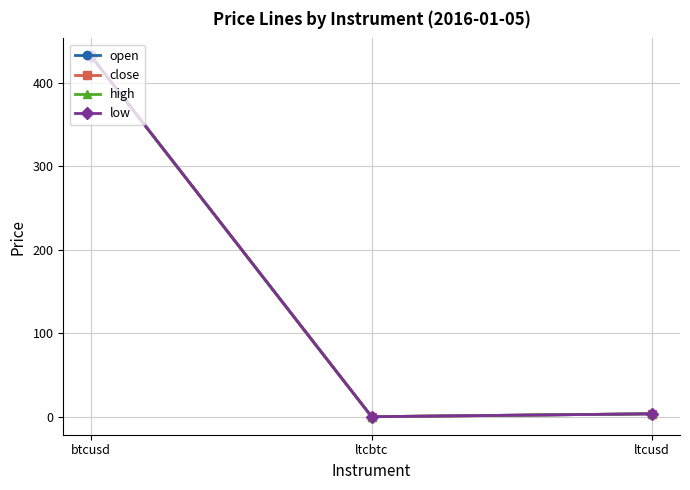

What is the sum of all high values?

435.3